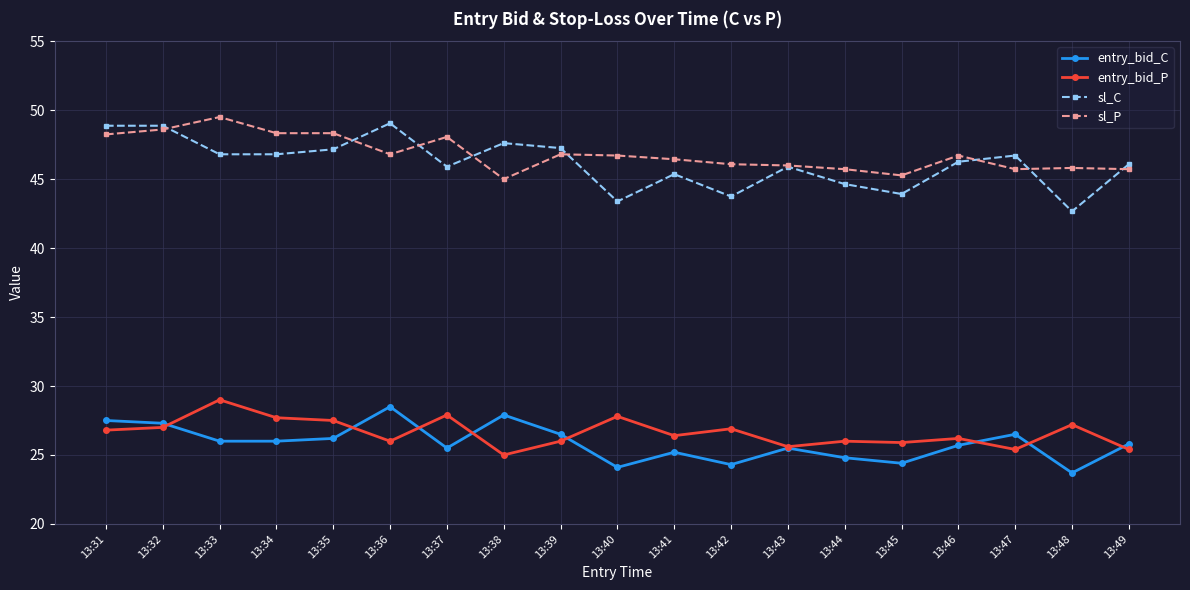

True or false: sl_P and entry_bid_C intersect in this chart.

False